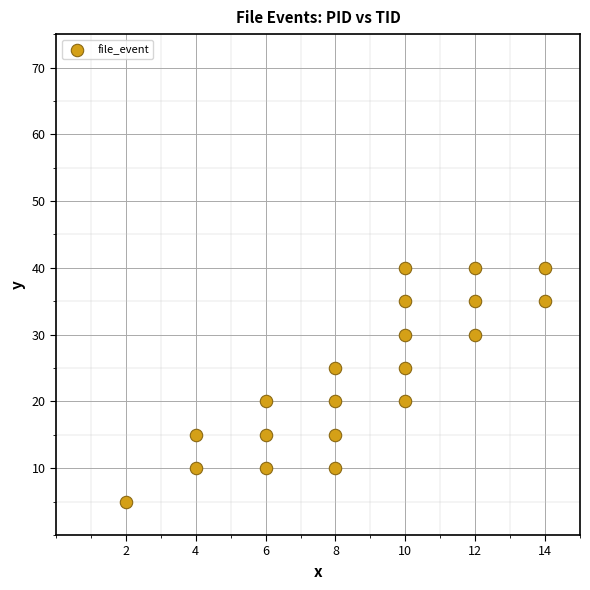

What is the range of Y values (max minus min)?

35